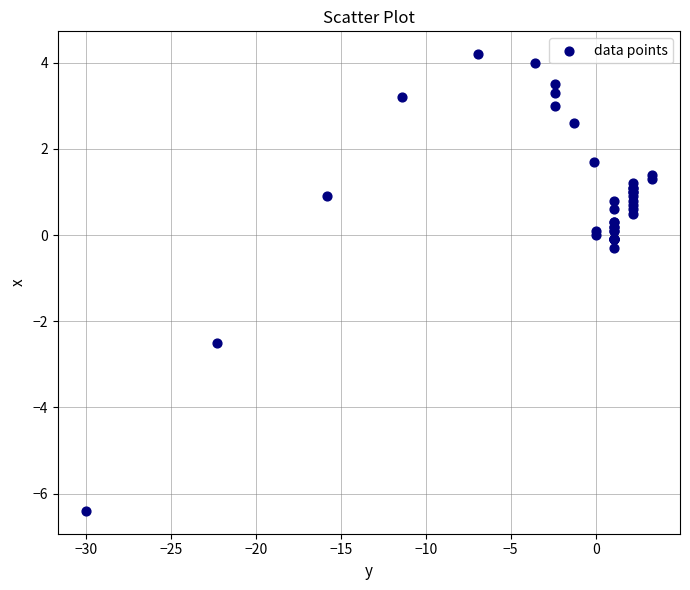

What Y value in the scatter plot is closest to -1?

-0.3